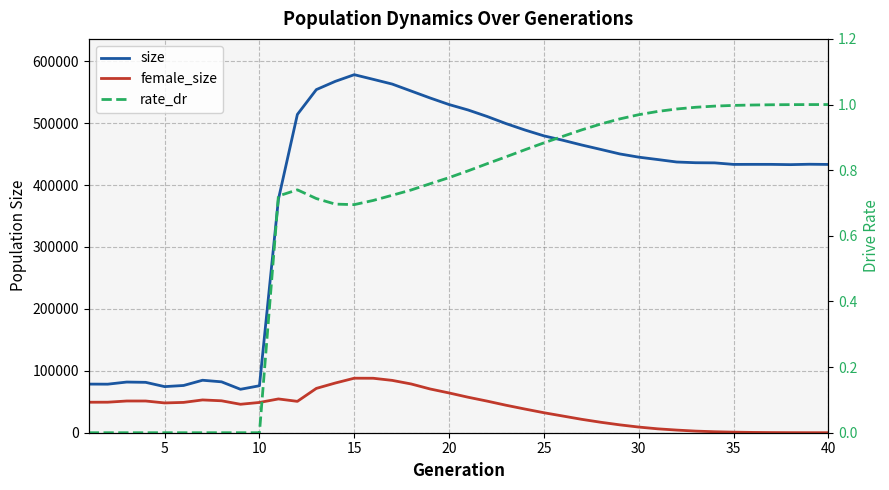

The size series shows 433291.0 at 40. True or false?

True